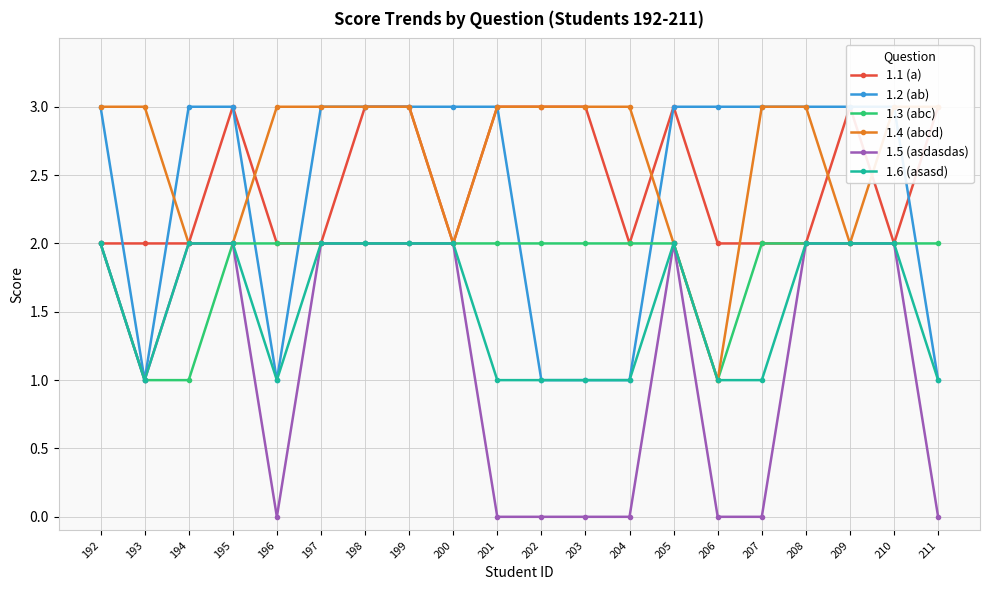

Between which two adjacent categories do 1.2 (ab) and 1.4 (abcd) first intersect?

193 and 194